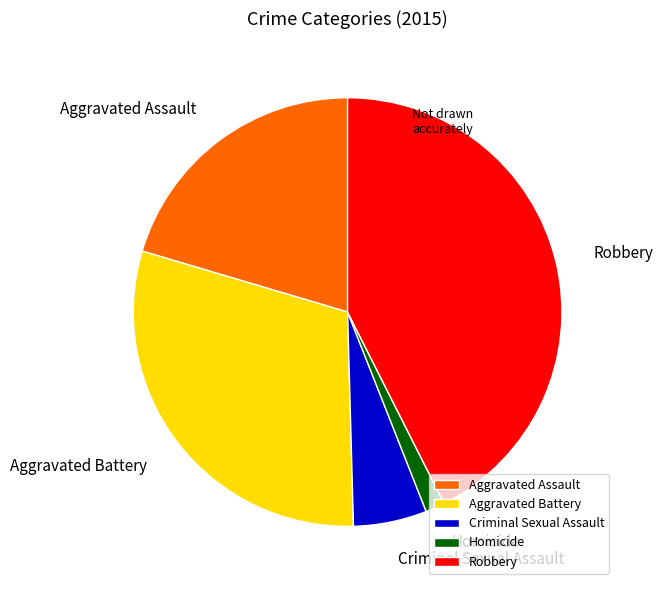

Do Robbery and Homicide together represent more than half of the pie?

No